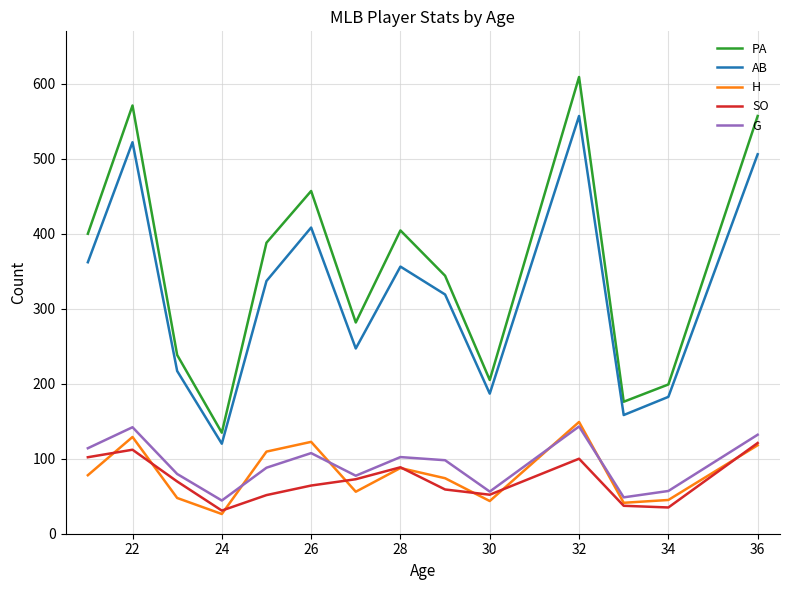

How many series are shown in this chart?

5